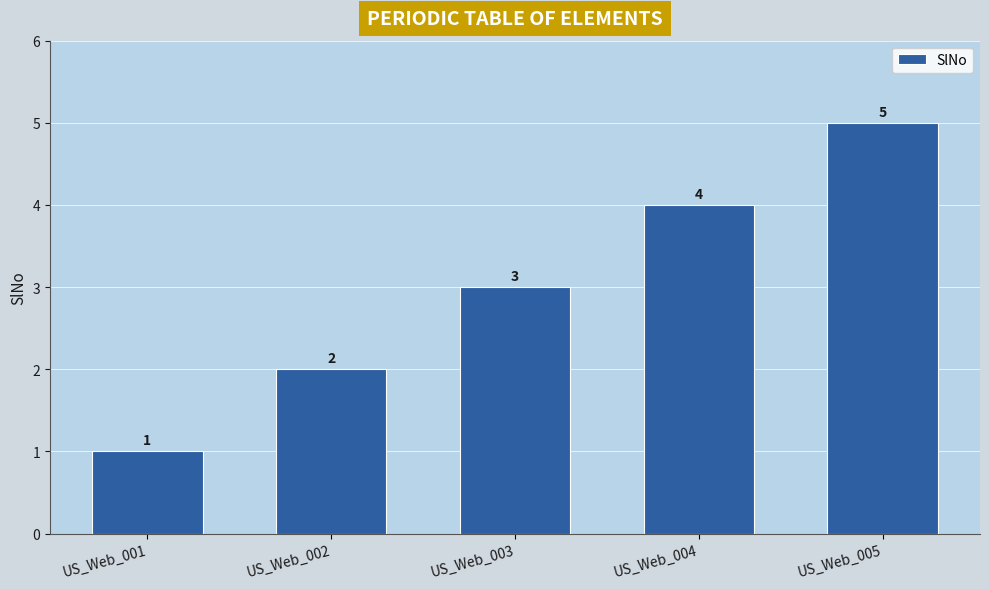

Rank the categories by value from lowest to highest.

US_Web_001, US_Web_002, US_Web_003, US_Web_004, US_Web_005